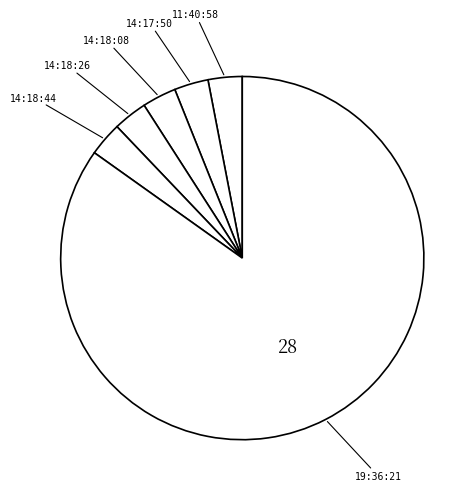

Which slice is the largest?

19:36:21